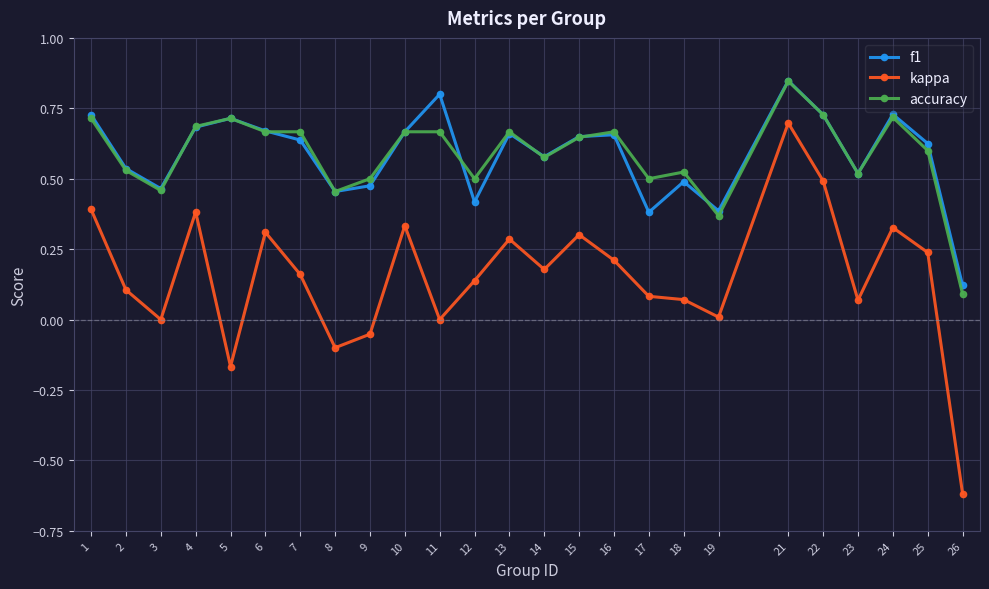

True or false: accuracy and kappa cross at least once.

False